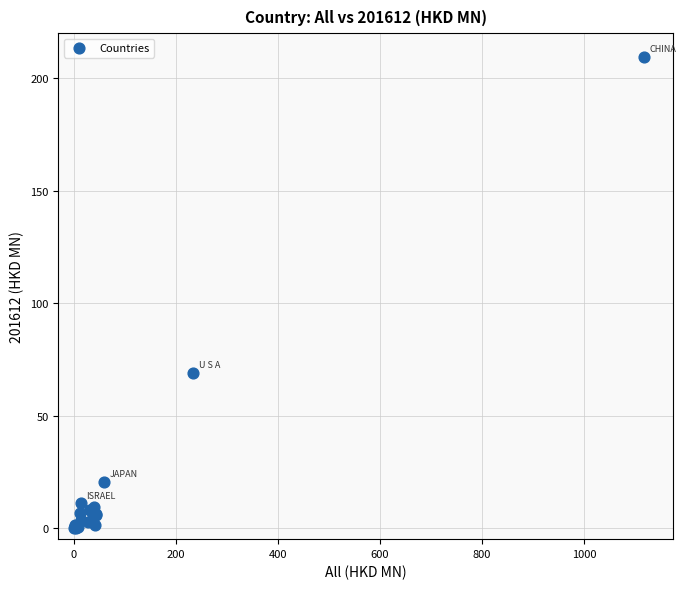

What Y value in the scatter plot is closest to 104?

69.0